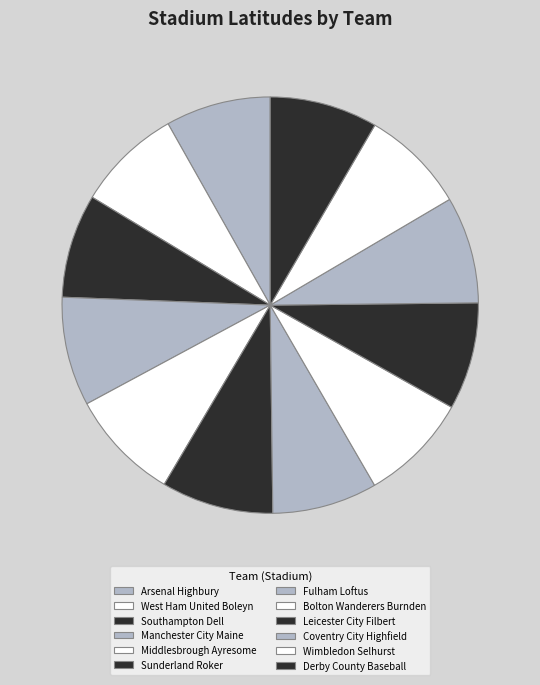

Which slice is the largest?

Sunderland Roker